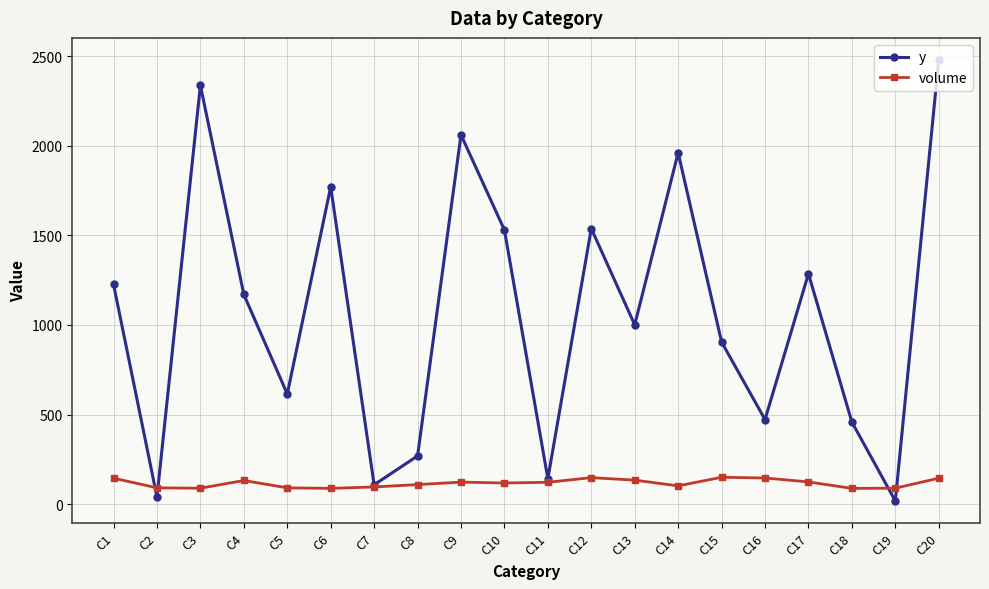

At how many categories does at least one series exceed 1598?

5